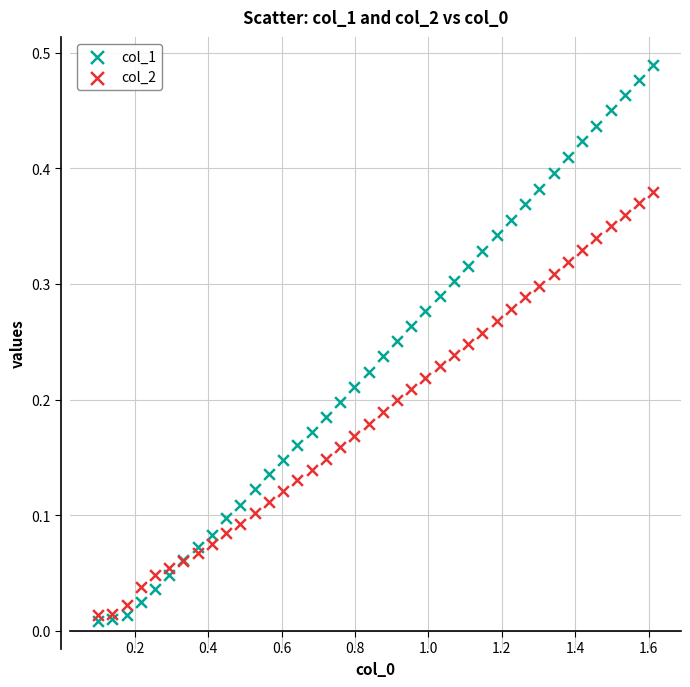

Which series contains the highest Y value?

col_1